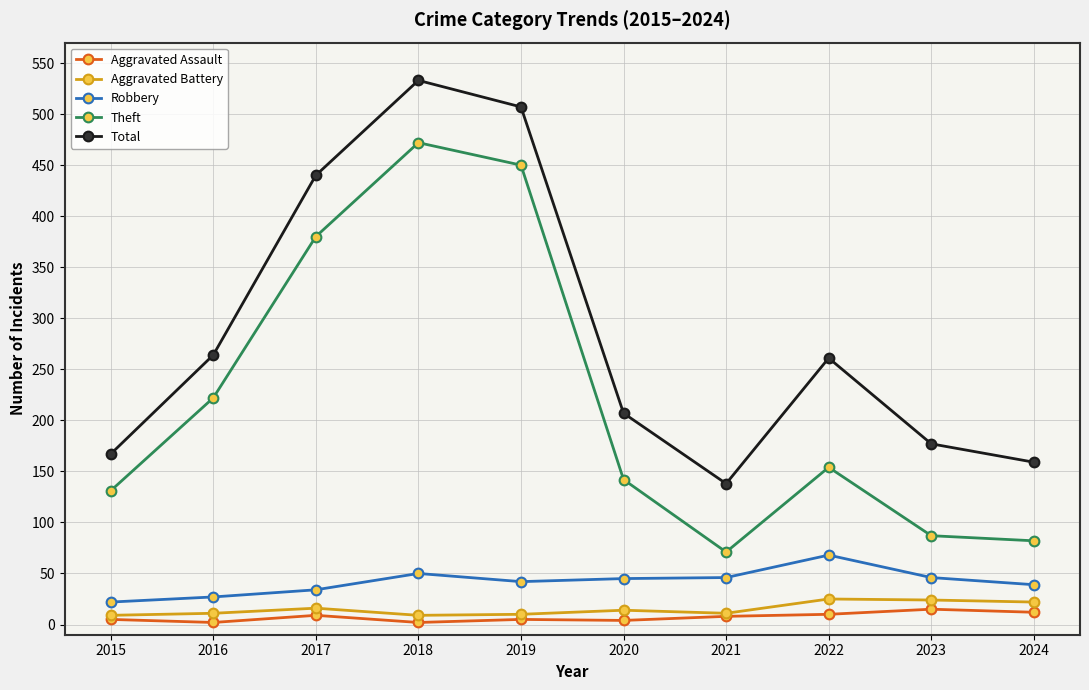

Where is the first local maximum for Theft?

2018